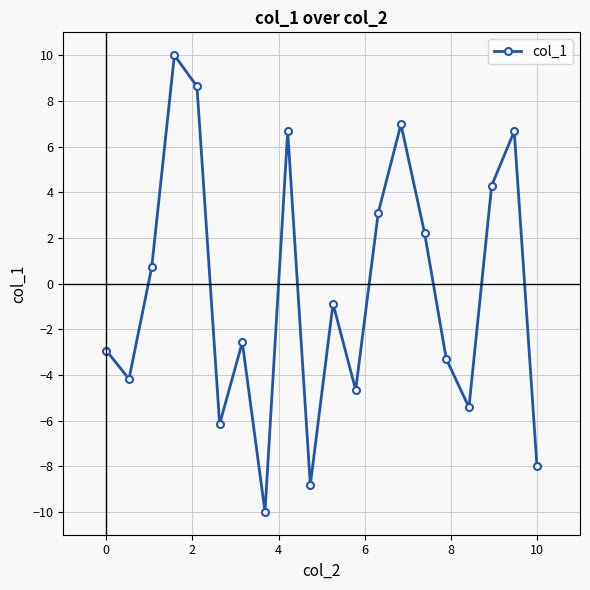

How many interior local peaks (higher than both neighbors) does the data have?

6